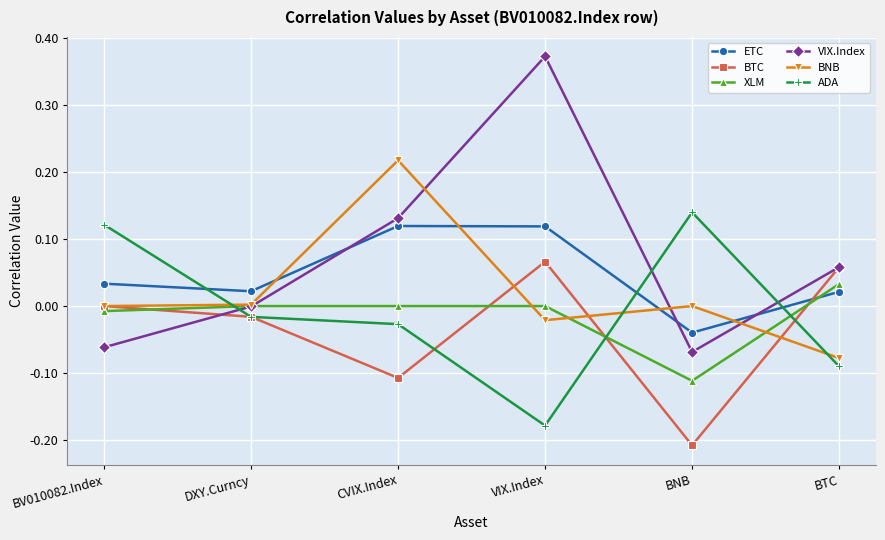

Where is the first local maximum for VIX.Index?

VIX.Index